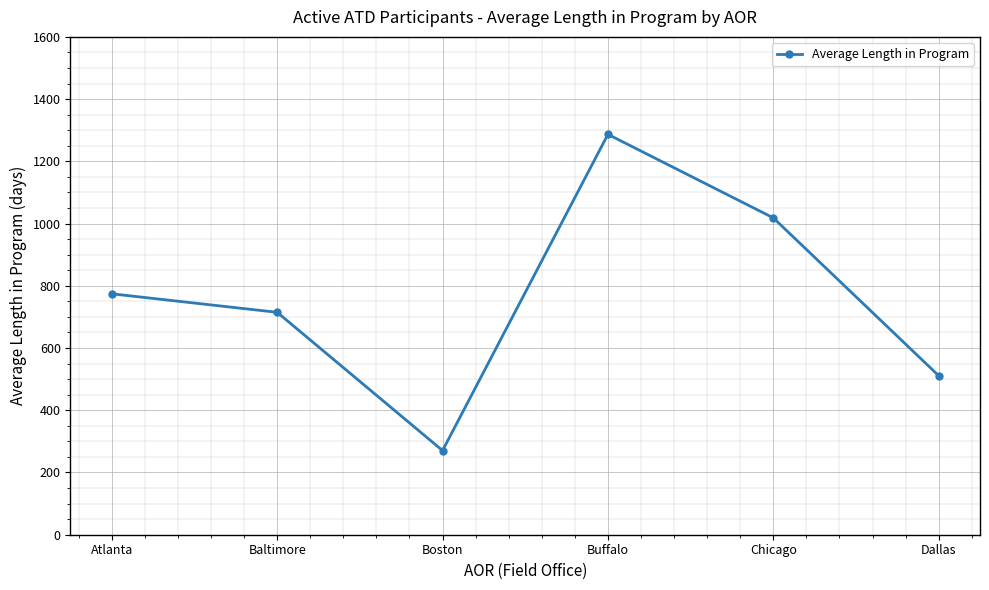

How many lines are shown in the chart?

1